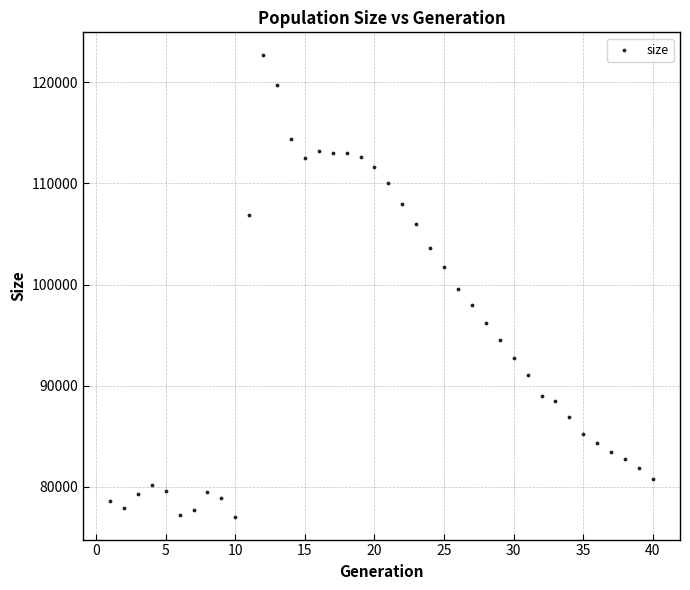

What is the range of X values (max minus min)?

39